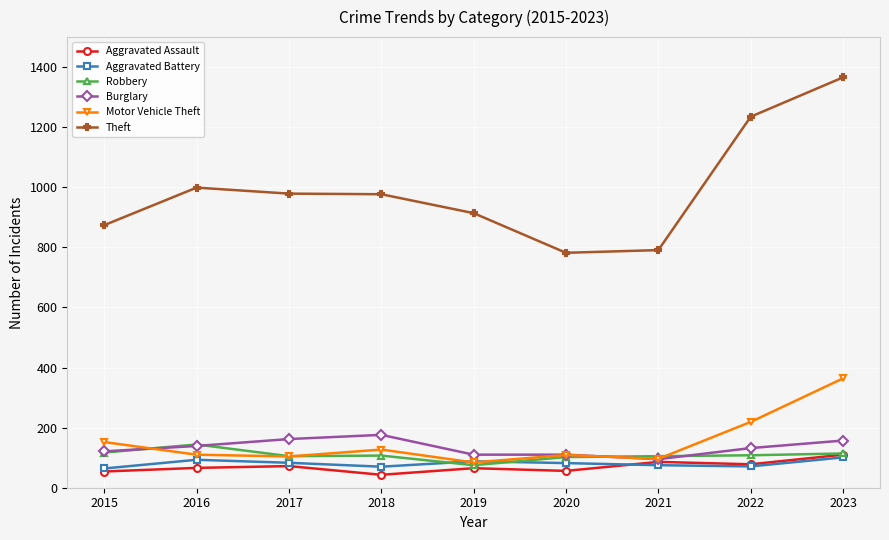

What is the spread (max minus min) of values at 2017?

907